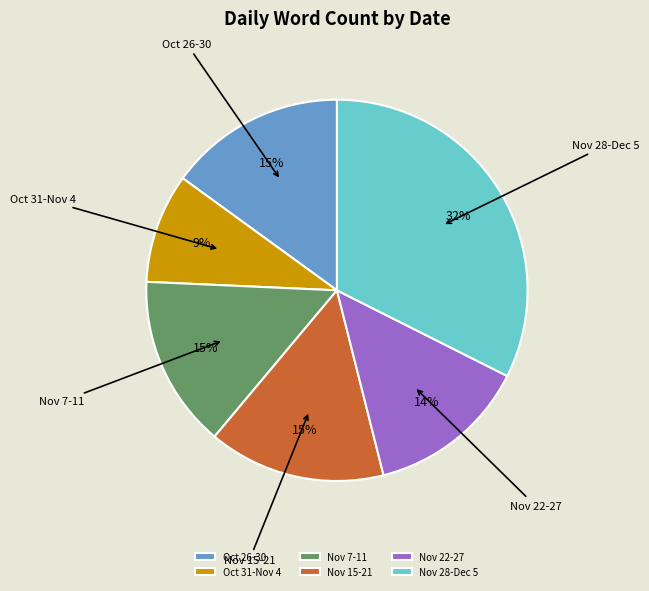

Does Oct 31-Nov 4 account for over 50% of the chart?

No